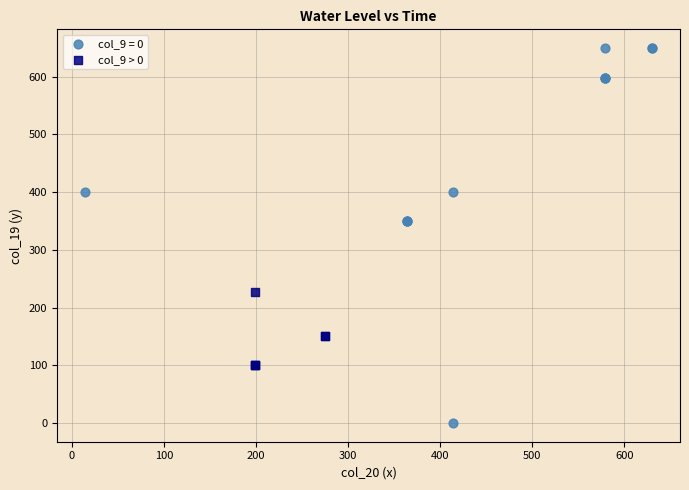

Which series reaches the maximum Y coordinate?

col_9 = 0